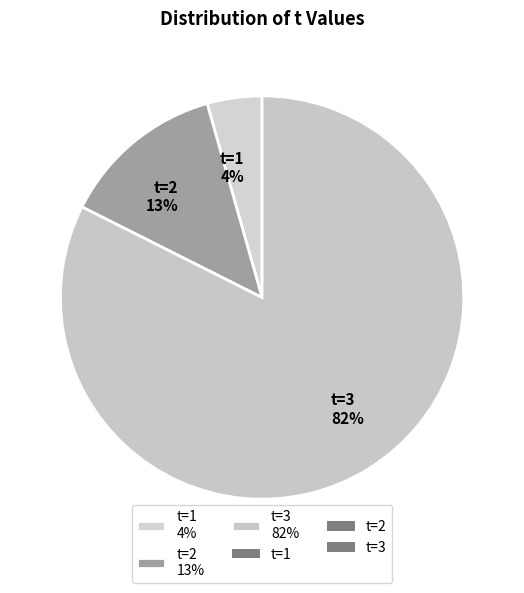

What percentage is the t=2 13% slice, to the nearest percent?

13%